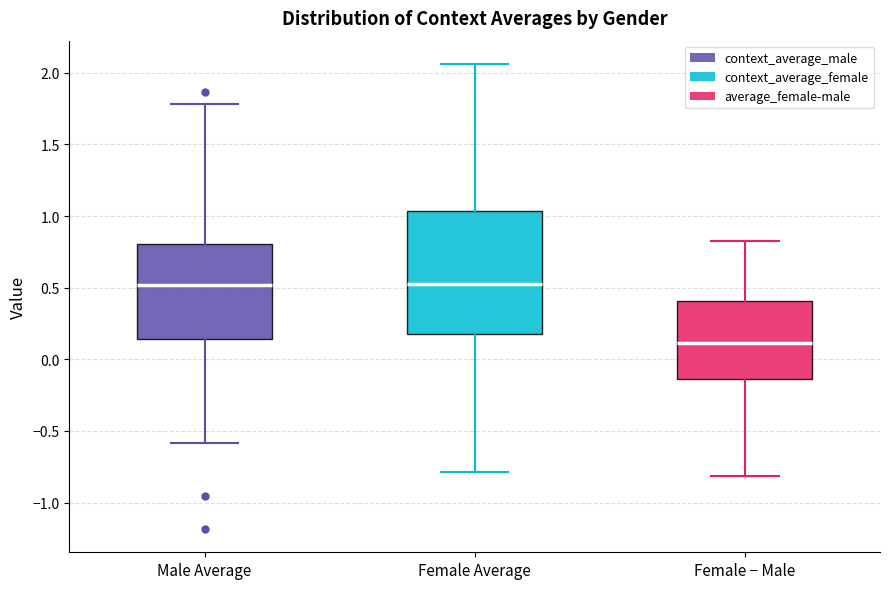

Reading left to right, transcribe this box plot: for each box, give where its median line is, the range the box spans, and where its two whiskers end, as read against the y-axis. The values are not printed on the chart, so give them approximately, as read against the axis.

Male Average: median 0.50, box 0.15 to 0.80, whiskers -0.60 to 1.80
Female Average: median 0.55, box 0.20 to 1.05, whiskers -0.80 to 2.05
Female − Male: median 0.10, box -0.15 to 0.40, whiskers -0.80 to 0.80